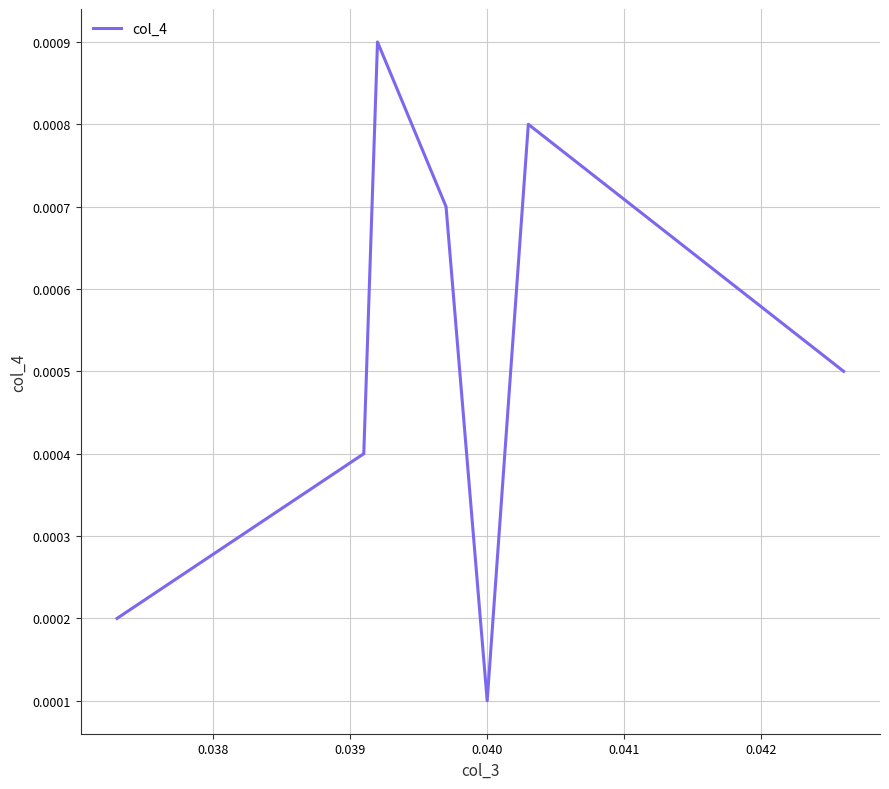

Count the values in the range 0 to 1.

7